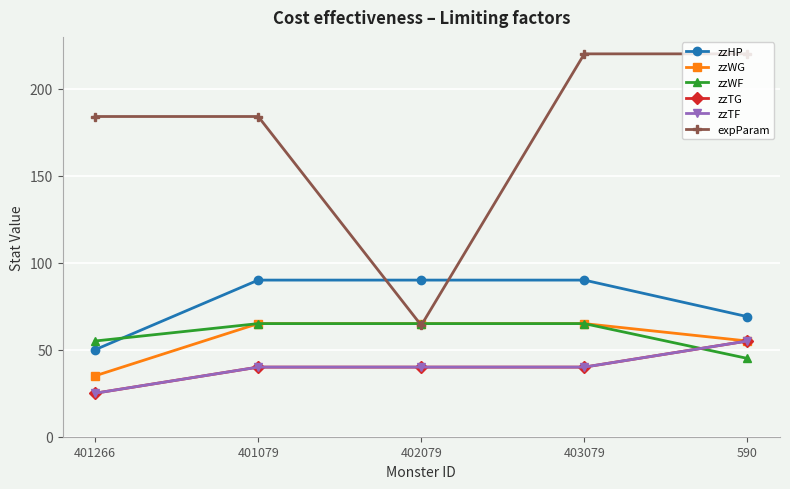

Reading right to left, list all the values displayed in this chart.

zzHP: 69	90	90	90	50
zzWG: 55	65	65	65	35
zzWF: 45	65	65	65	55
zzTG: 55	40	40	40	25
zzTF: 55	40	40	40	25
expParam: 220	220	64	184	184